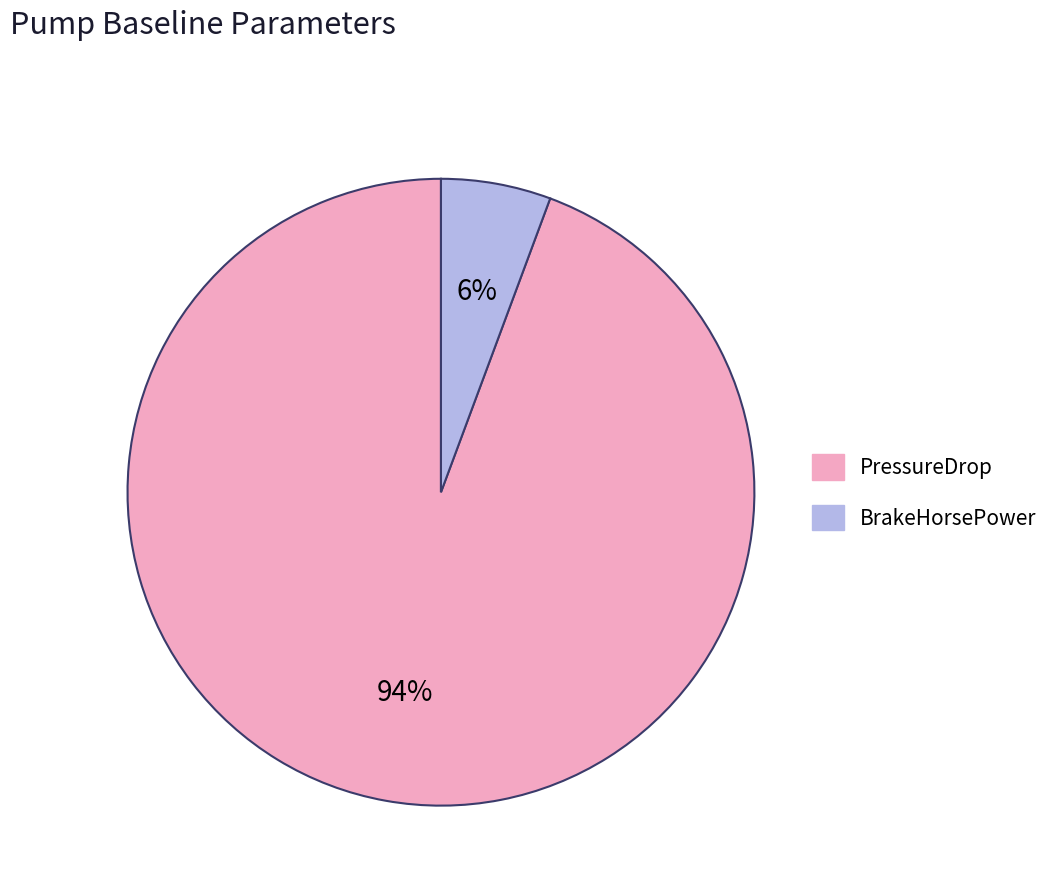

Combined, do BrakeHorsePower and PressureDrop account for over 50%?

Yes